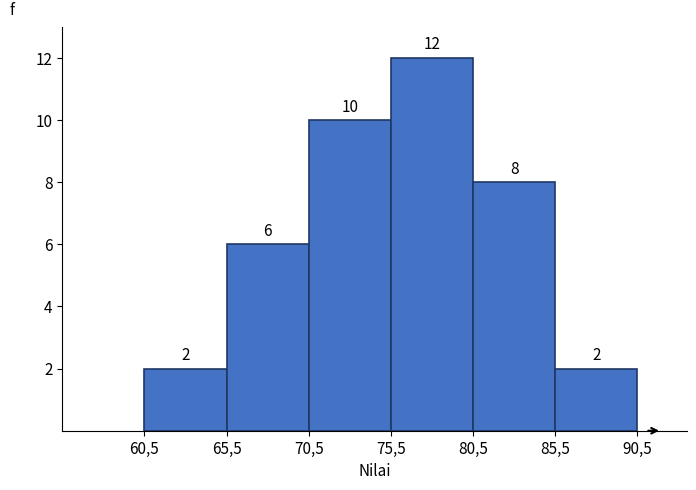

Reading left to right, extract all data points from this chart.

2	6	10	12	8	2